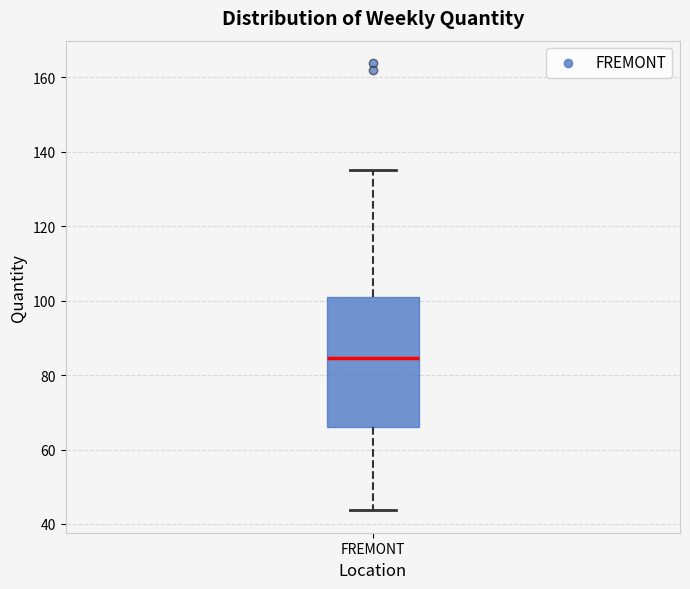

Read this box plot against the y-axis: the position of the median line, the range covered by the box, and the ends of both whiskers. The values are not printed on the chart, so give them approximately, as read against the axis.

median 84, box 66 to 102, whiskers 44 to 136